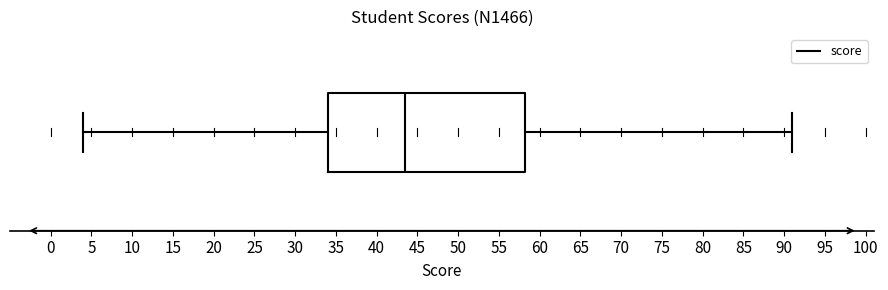

Transcribe this box plot: give where the median line is, the range the box spans, and where the two whiskers end, as read against the x-axis. The values are not printed on the chart, so give them approximately, as read against the axis.

median 43.5, box 34.0 to 58.5, whiskers 4.0 to 91.0